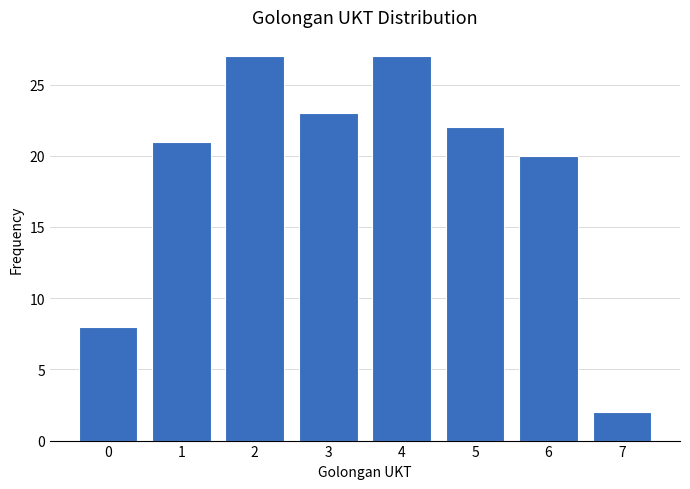

Reading left to right, extract all data points from this chart.

0=8	1=21	2=27	3=23	4=27	5=22	6=20	7=2